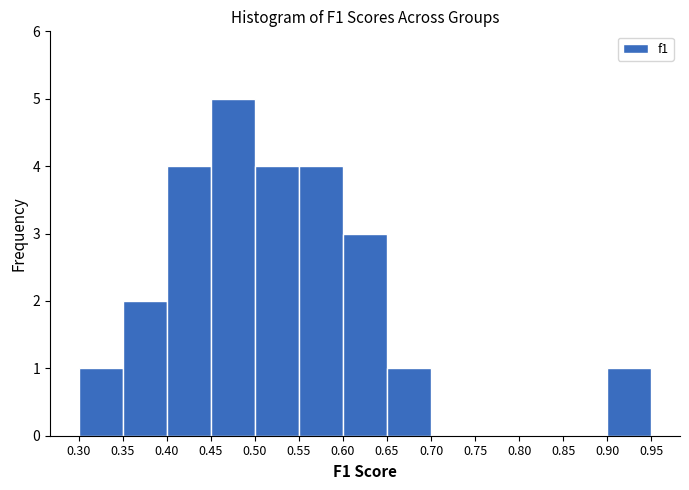

Reading left to right, list every bar in this chart as the range it spans on the x-axis followed by its height. The values are not printed on the chart, so give them approximately, as read against the axis.

0.30 to 0.35: 1
0.35 to 0.40: 2
0.40 to 0.45: 4
0.45 to 0.50: 5
0.50 to 0.55: 4
0.55 to 0.60: 4
0.60 to 0.65: 3
0.65 to 0.70: 1
0.70 to 0.75: 0
0.75 to 0.80: 0
0.80 to 0.85: 0
0.85 to 0.90: 0
0.90 to 0.95: 1